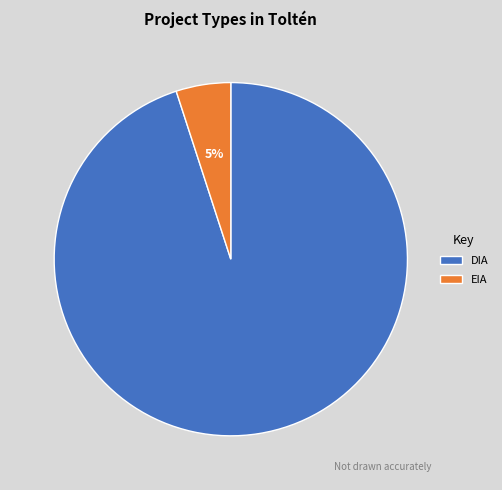

Is there any slice that represents more than half of the pie?

Yes